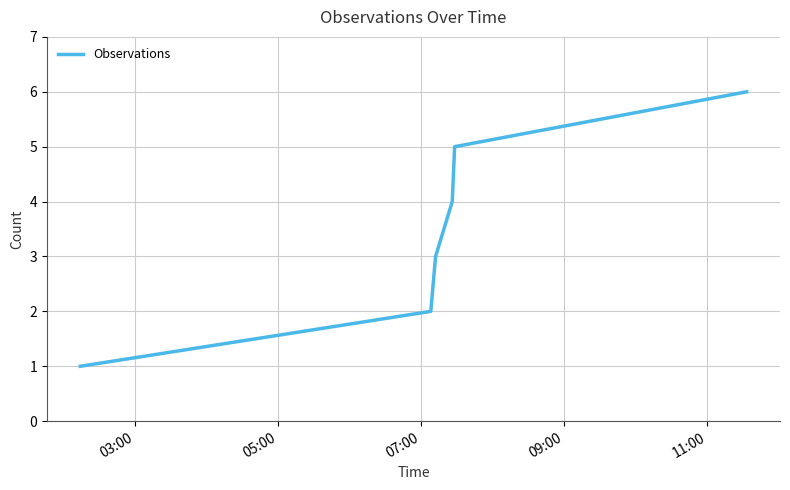

True or false: the data has more than 0 interior local peaks.

False